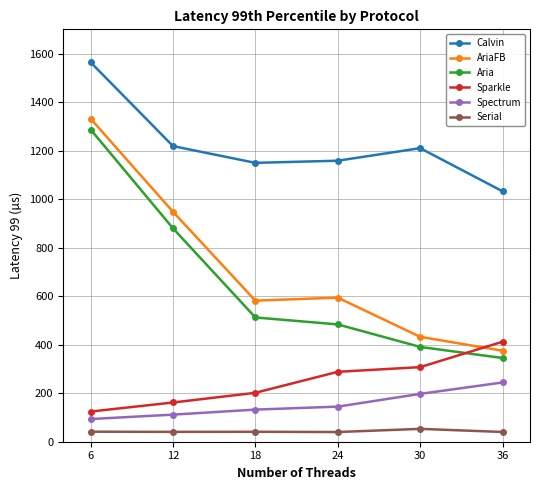

What is the value of the AriaFB point at the 6th from the left?

375.2